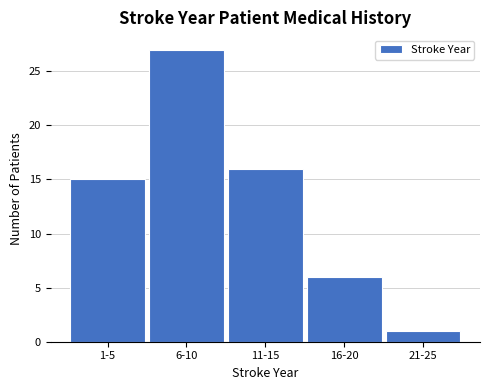

Reading left to right, what are all the values shown in this chart?

15	27	16	6	1